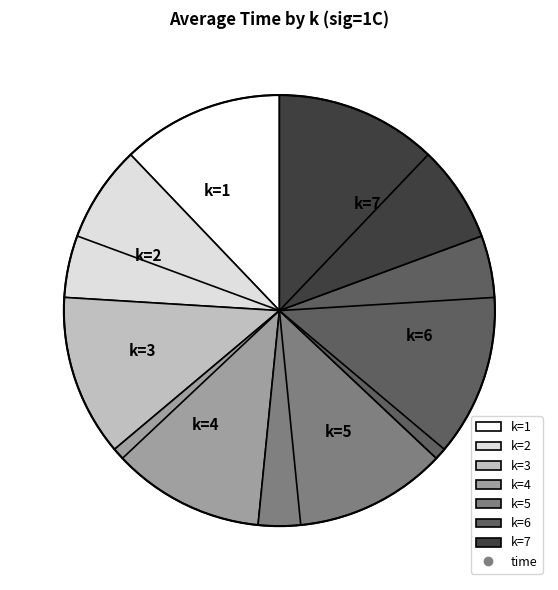

Combined, do k=5 and k=7 account for over 50%?

No